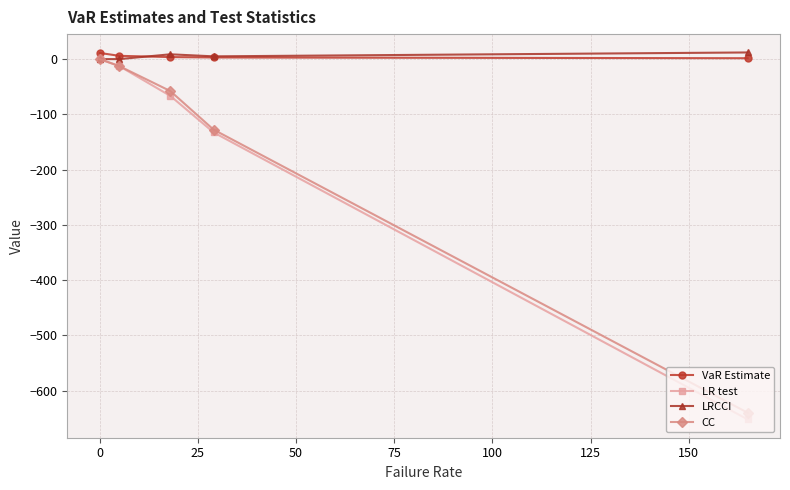

What is the minimum value shown in the chart?

-652.0